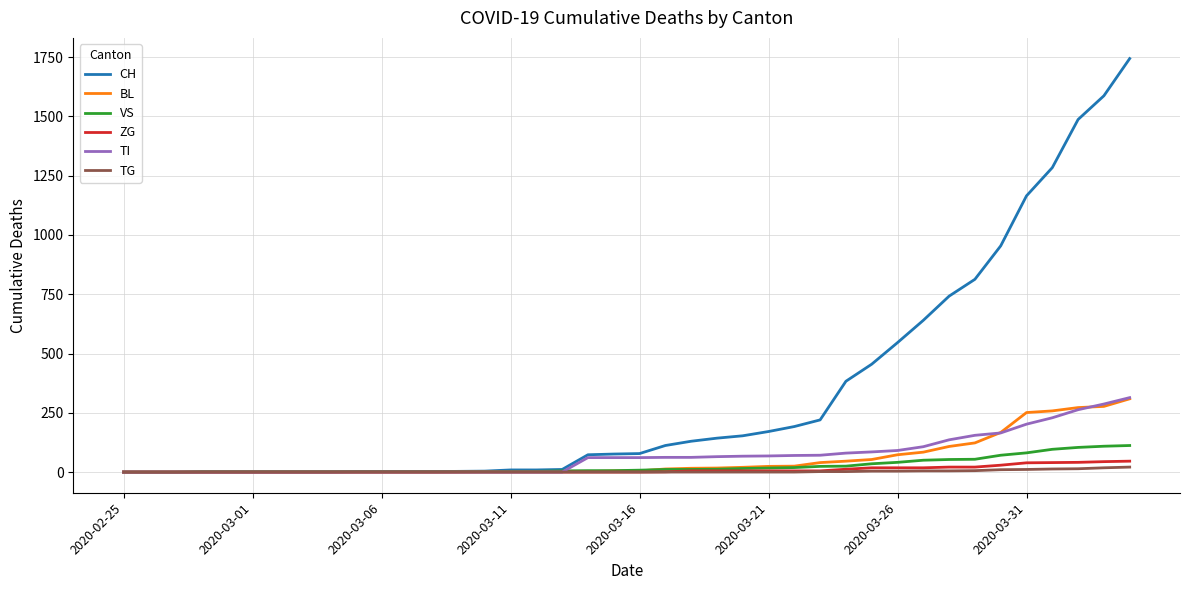

What is the maximum value for CH?

1744